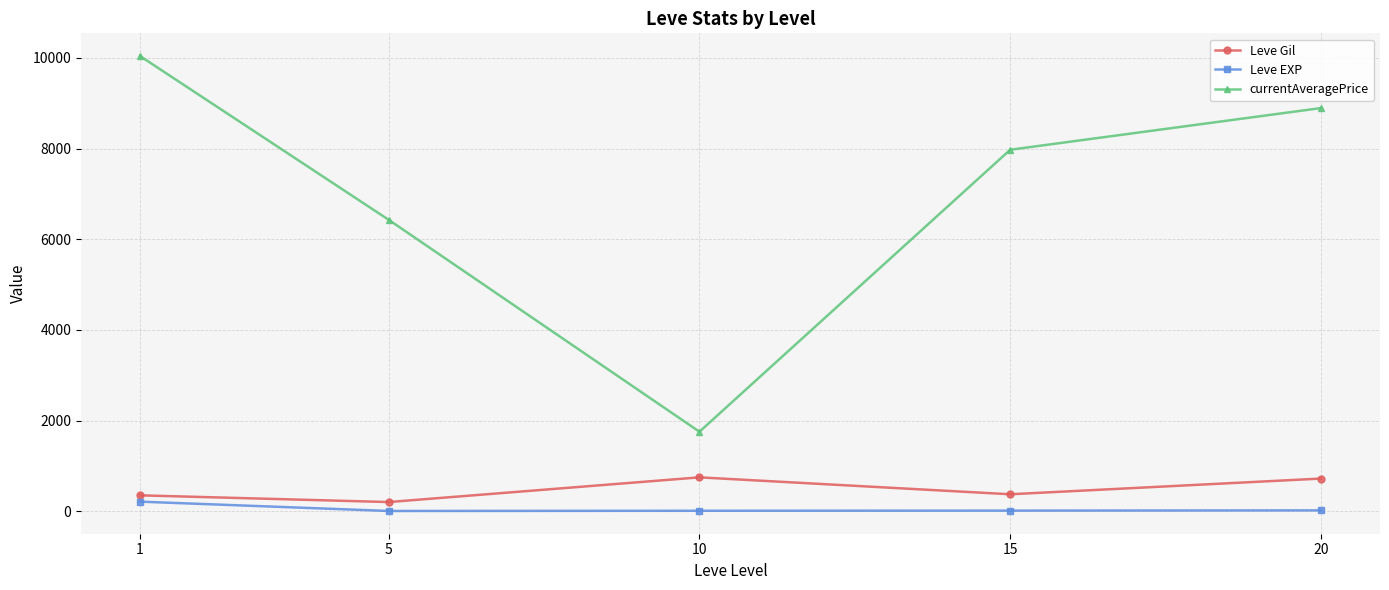

True or false: Leve Gil and currentAveragePrice intersect in this chart.

False